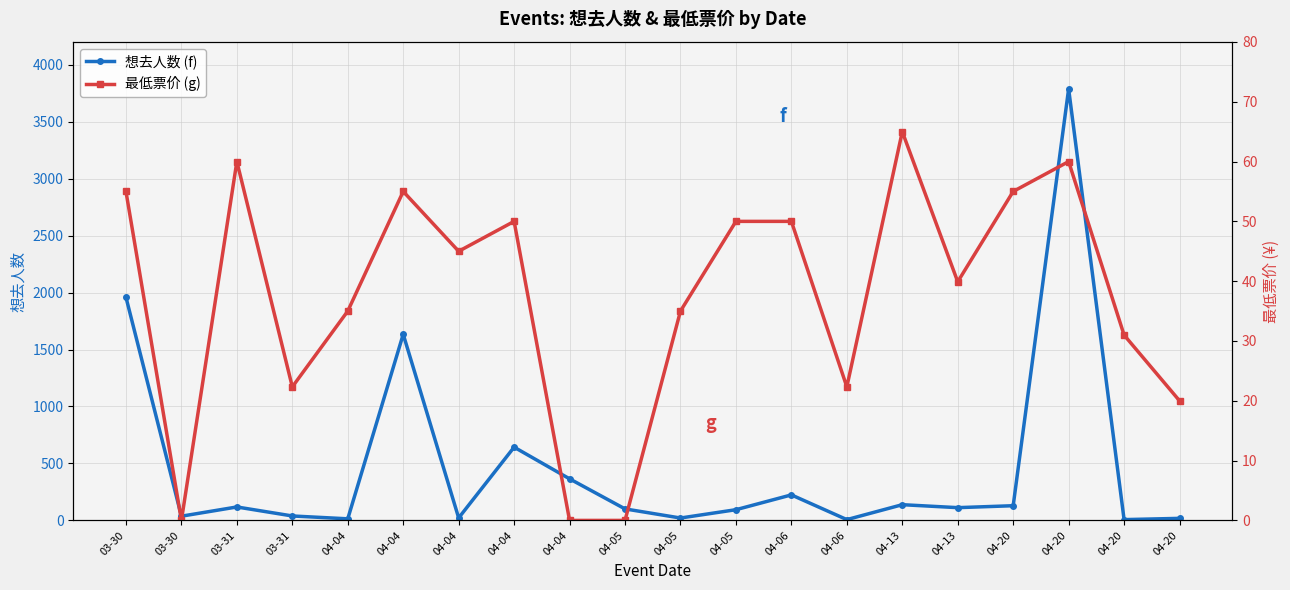

The value of 想去人数 (f) at 04-20 is 129.0. True or false?

True